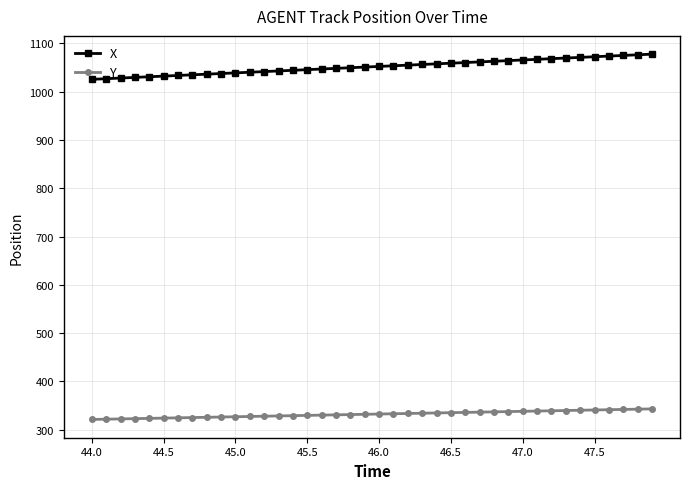

True or false: Y and X intersect in this chart.

False